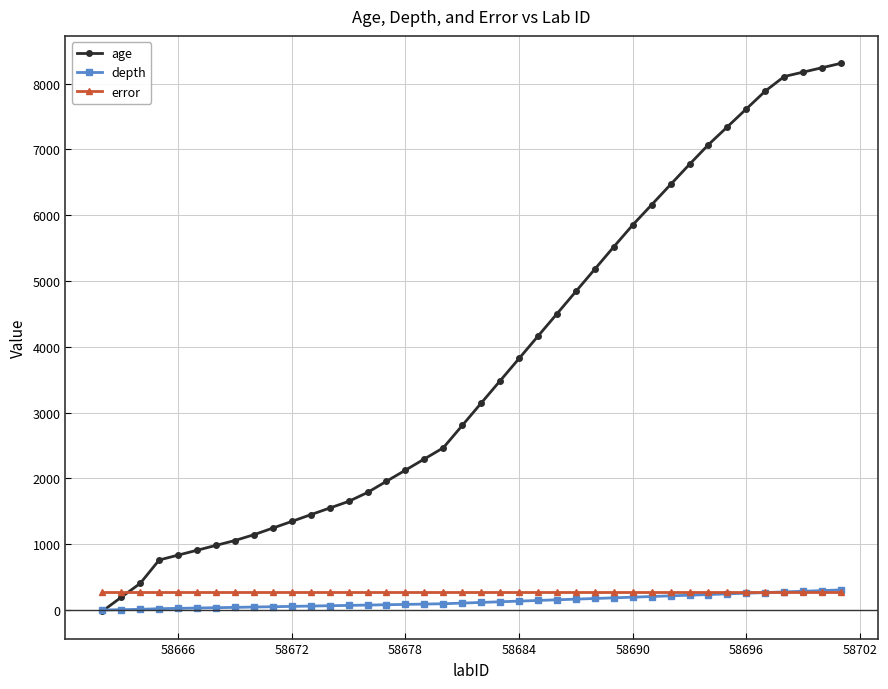

Does the chart have visible grid lines?

Yes